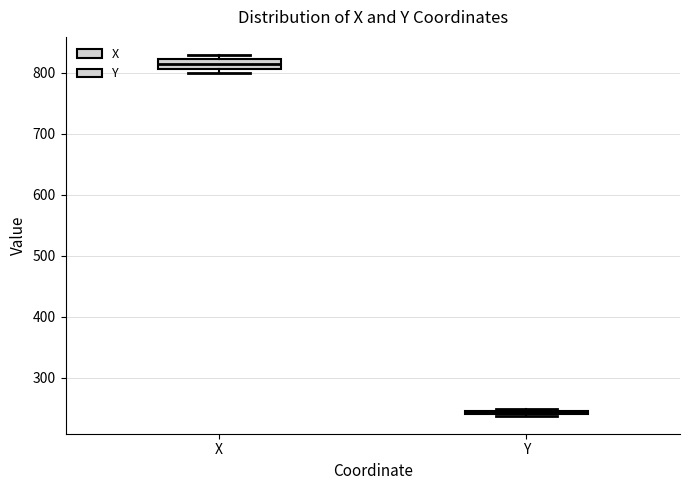

Which box's median line is the lowest?

Y